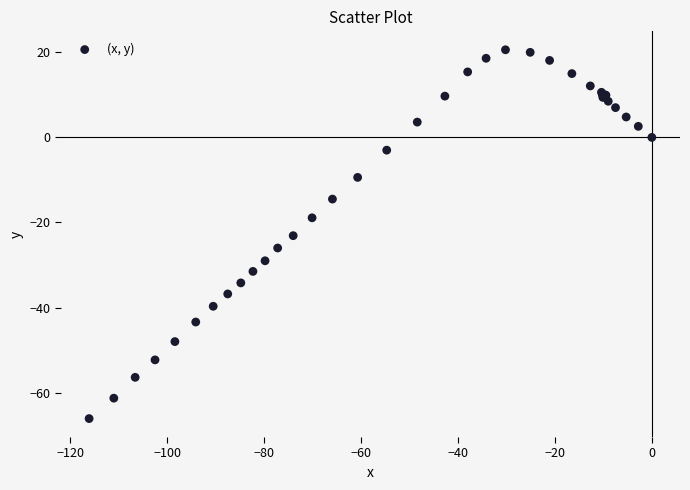

What Y value in the scatter plot is closest to -22?

-23.1